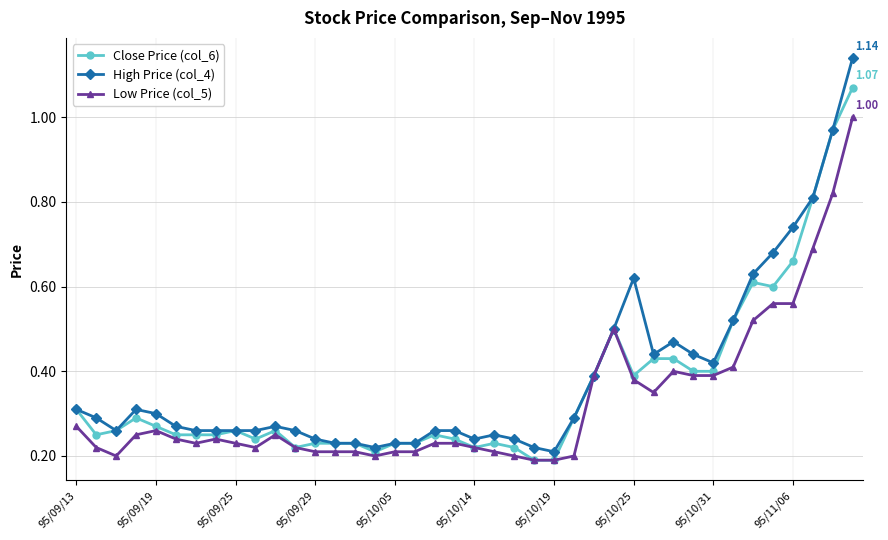

Is this an area chart (filled region under the line)?

No